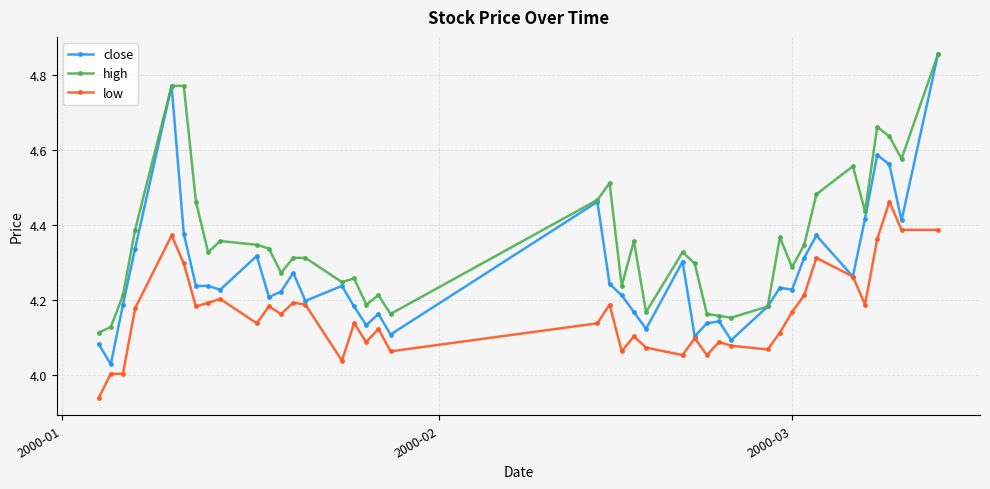

Count the number of data series in this chart.

3